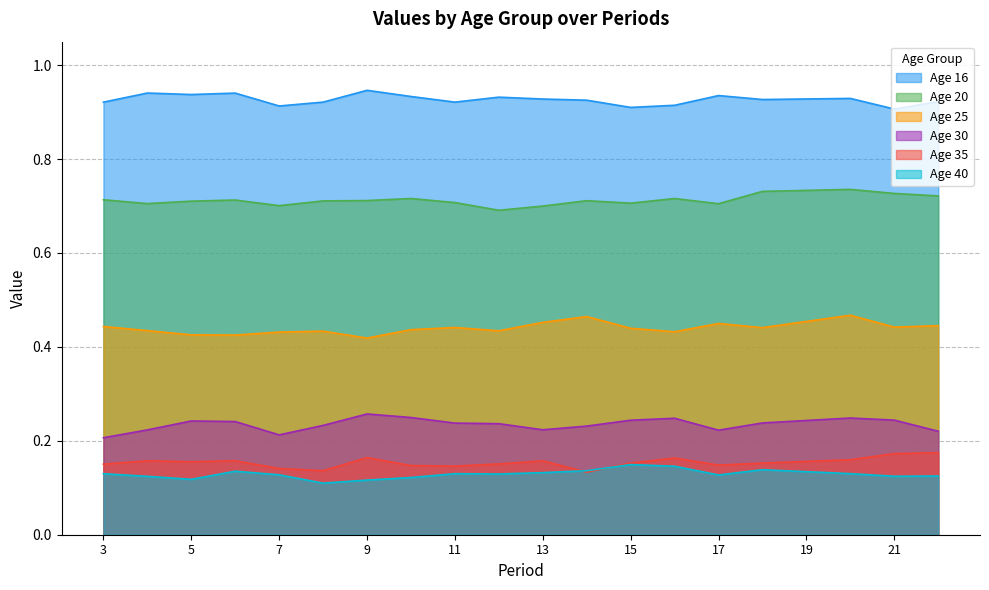

What is the value of the 25 point at the 15th from the left?

0.4